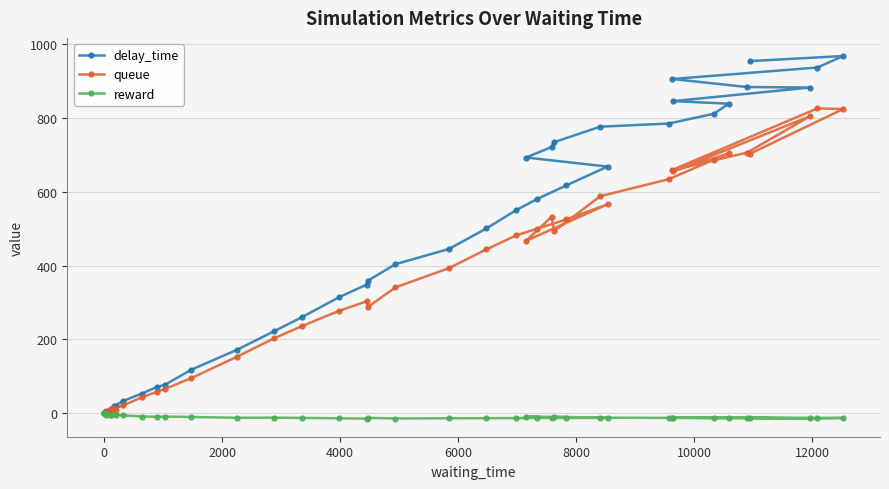

What is the value of the queue point at the 25th from the left?

500.0